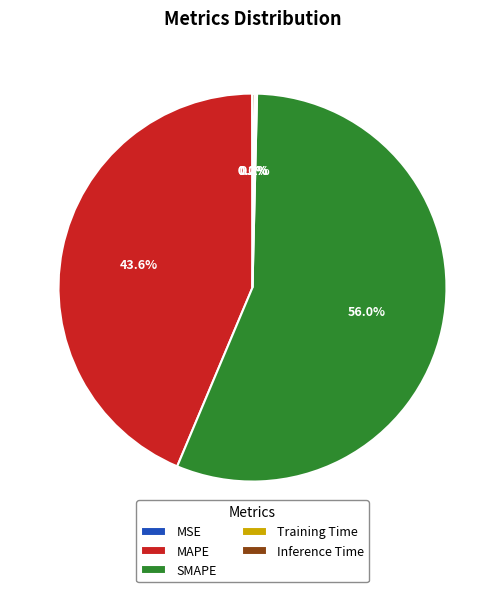

Which slice is the largest?

SMAPE